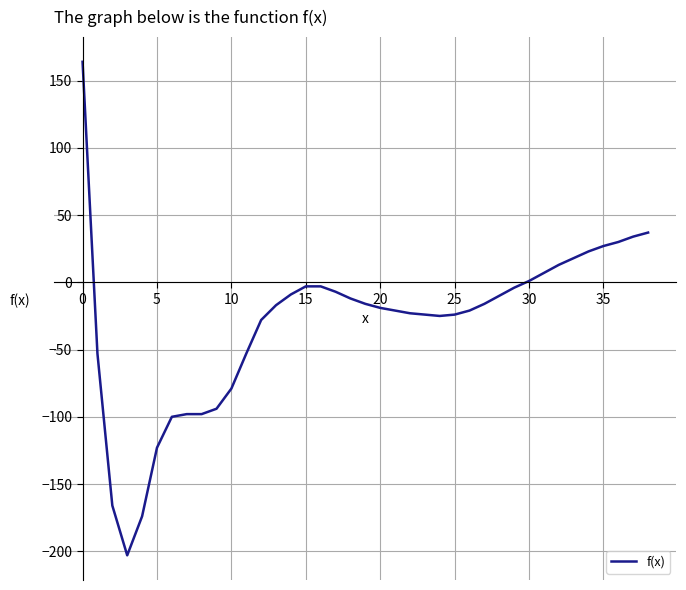

What is the minimum value shown in the chart?

-203